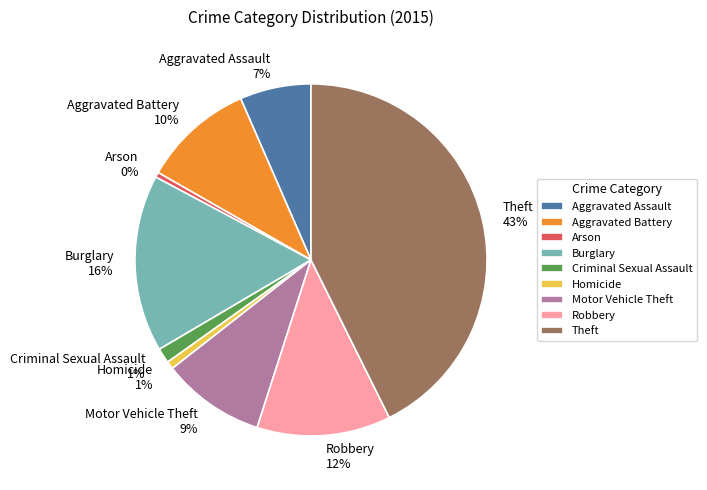

How many segments does this pie chart have?

9